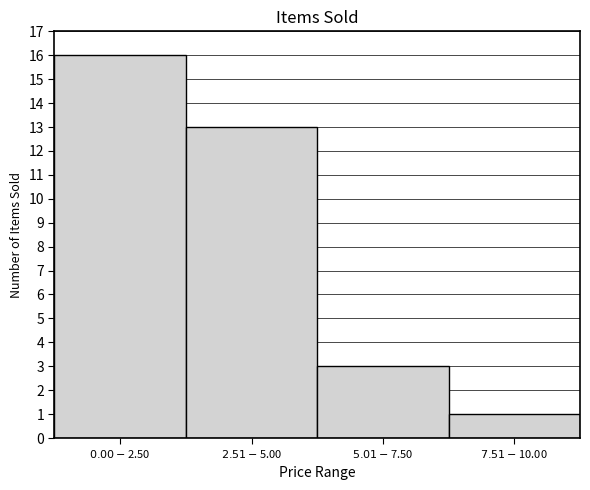

Reading left to right, list all the values displayed in this chart.

16	13	3	1